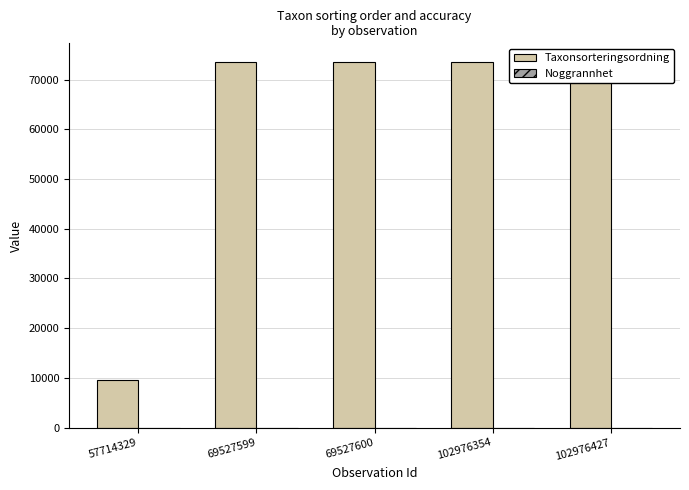

Which series has the largest total across all categories?

Taxonsorteringsordning